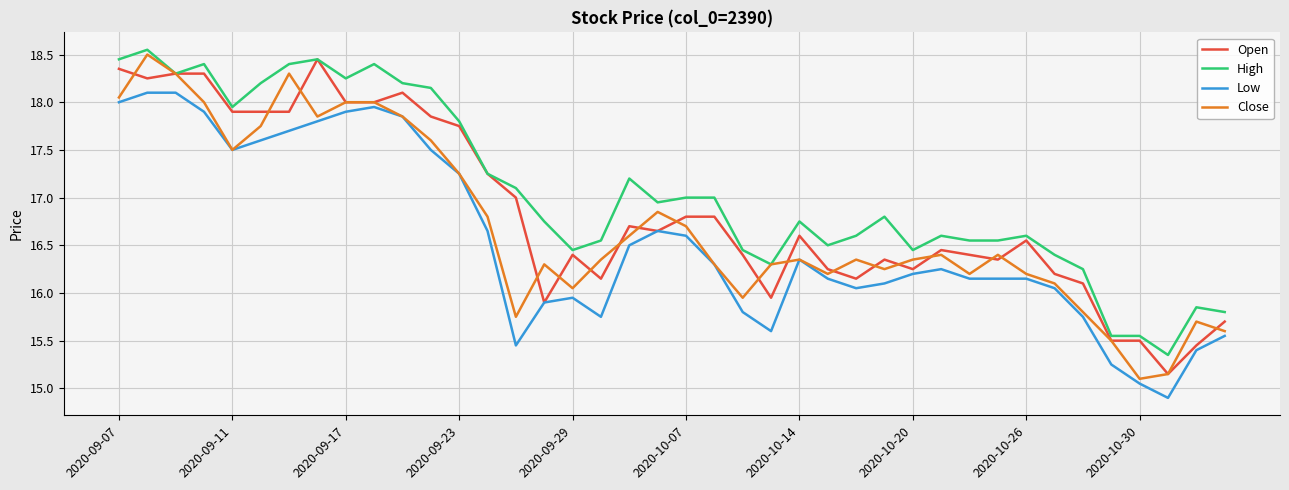

What is the minimum value shown in the chart?

14.9